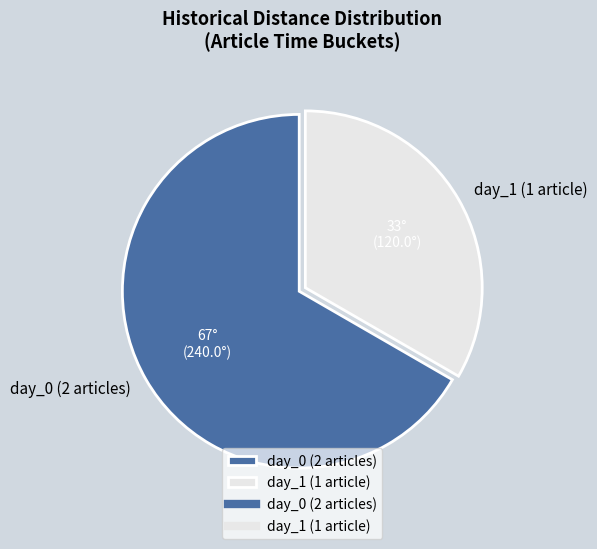

How many segments does this pie chart have?

2